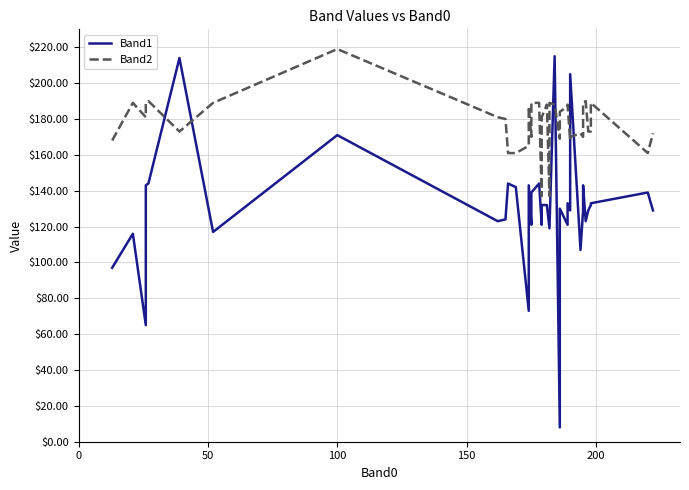

List the series in order of their overall mean, lowest first.

Band1, Band2